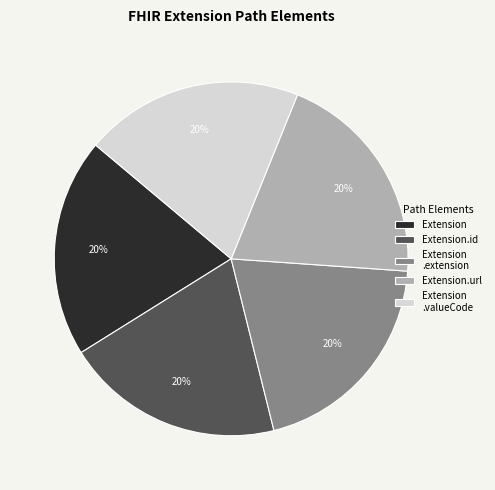

Approximately how many times larger is the value at Extension.url compared to Extension .valueCode?

1.0